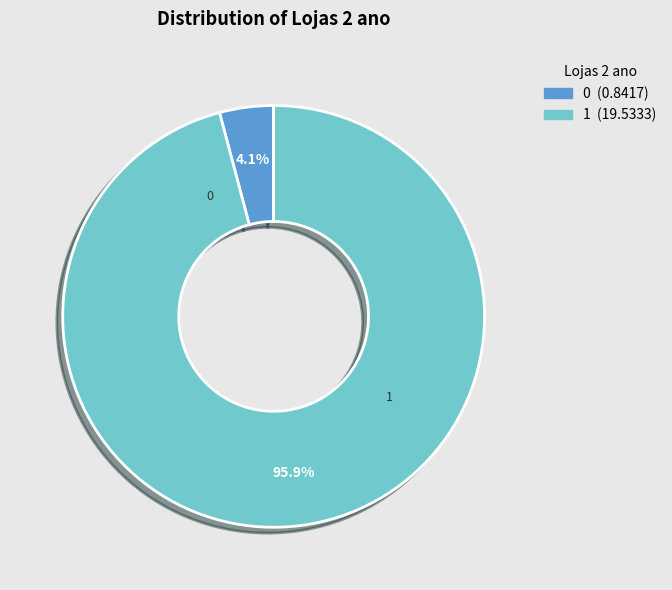

What percentage is the 1 slice, to the nearest percent?

96%